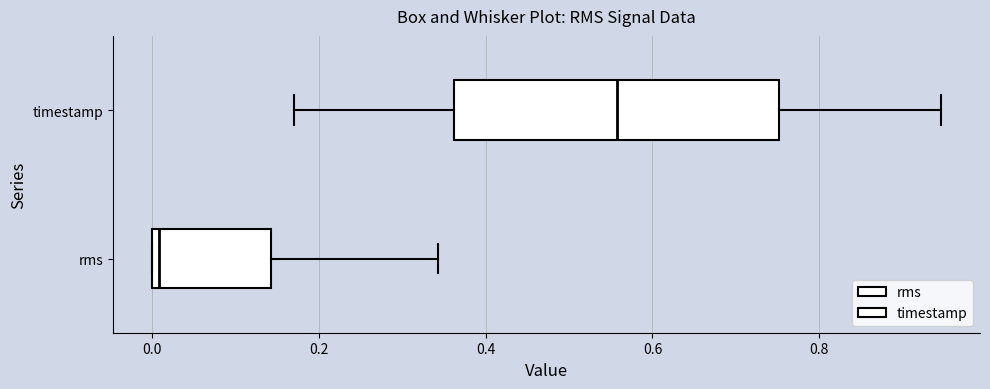

Where does the right whisker of the box for timestamp end on the x-axis? The values are not printed on the chart, so give them approximately, as read against the axis.

0.94